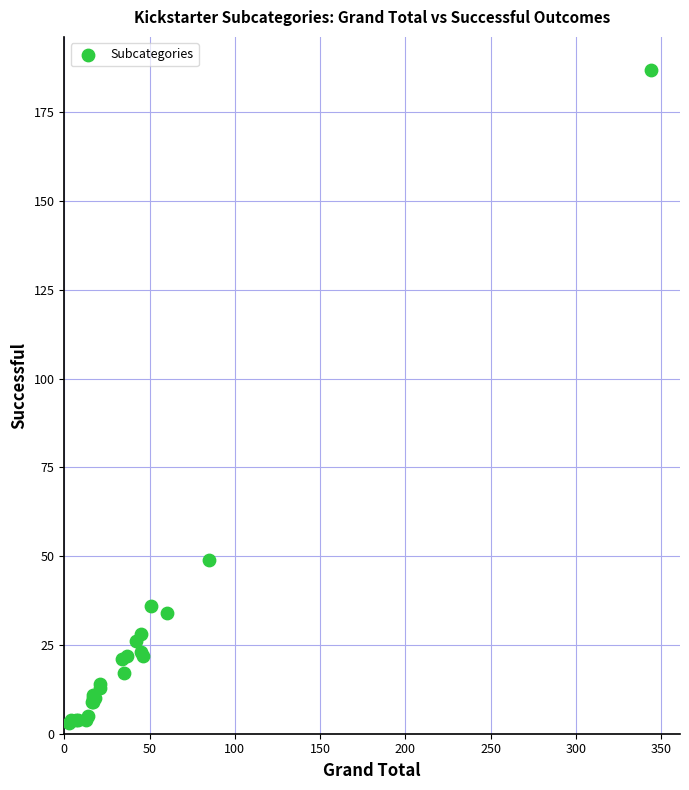

What Y value in the scatter plot is closest to 95?

49